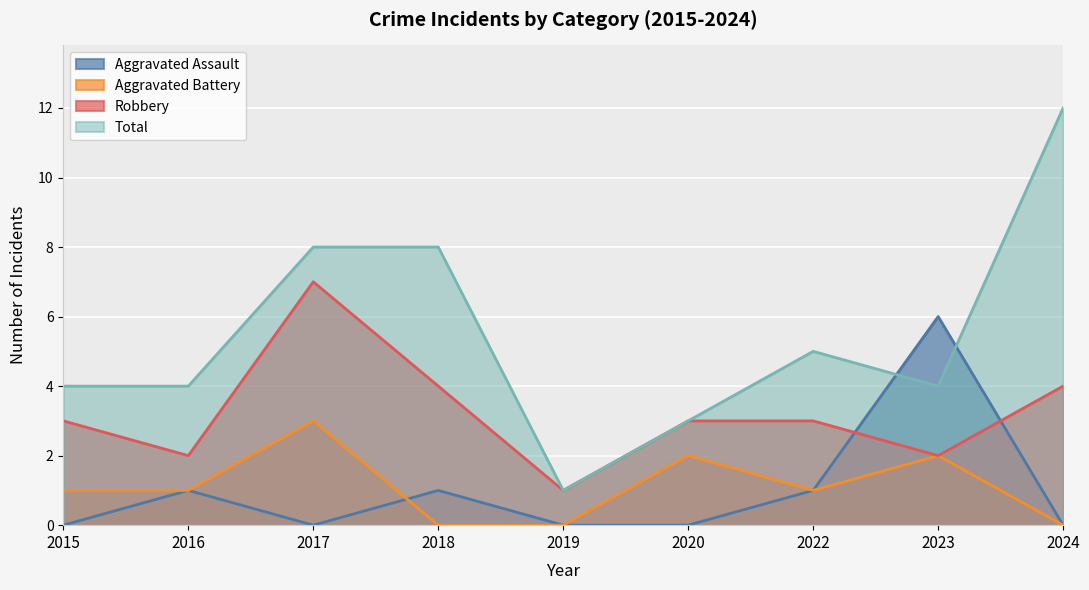

Is it true that Robbery equals 2 at 2023?

True